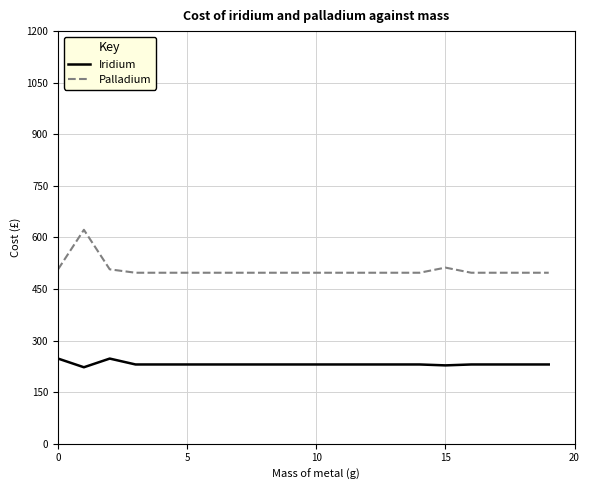

Does the chart have visible grid lines?

Yes